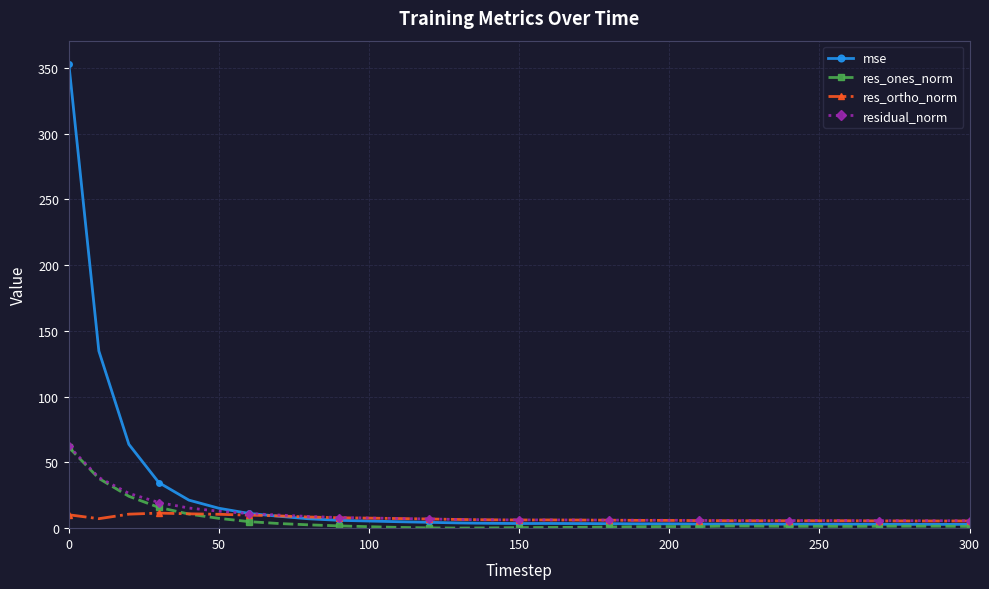

True or false: res_ones_norm has more than 1 interior local peaks.

True